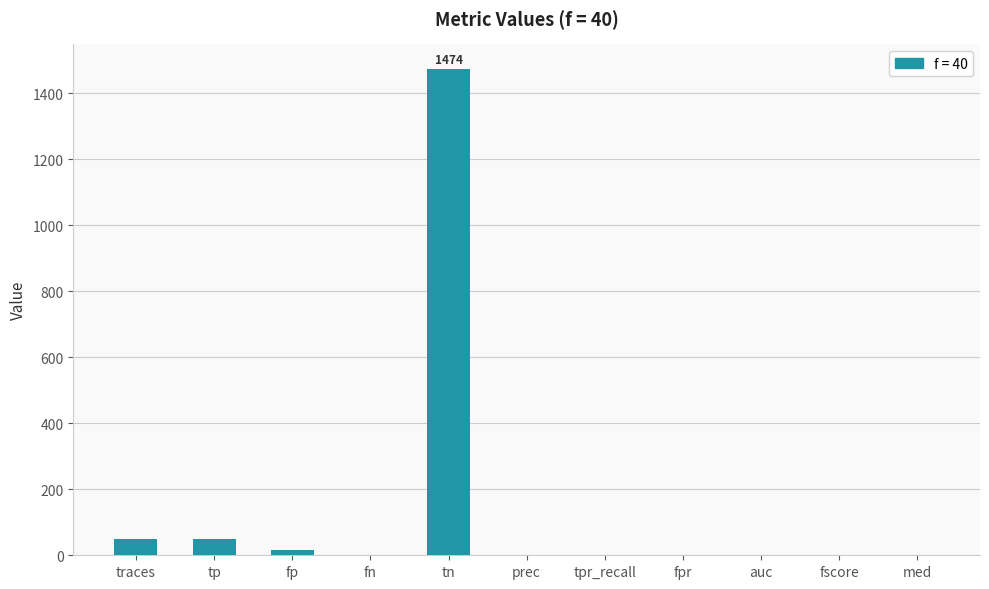

What is the sum of all values?

1592.9